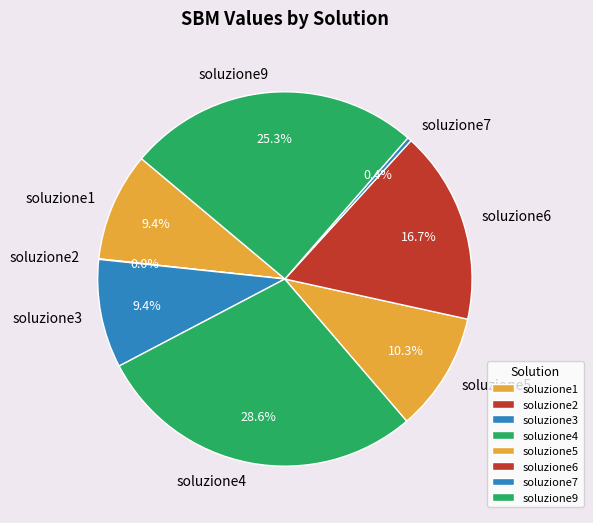

What percentage do soluzione1 and soluzione6 together represent?

26.1%